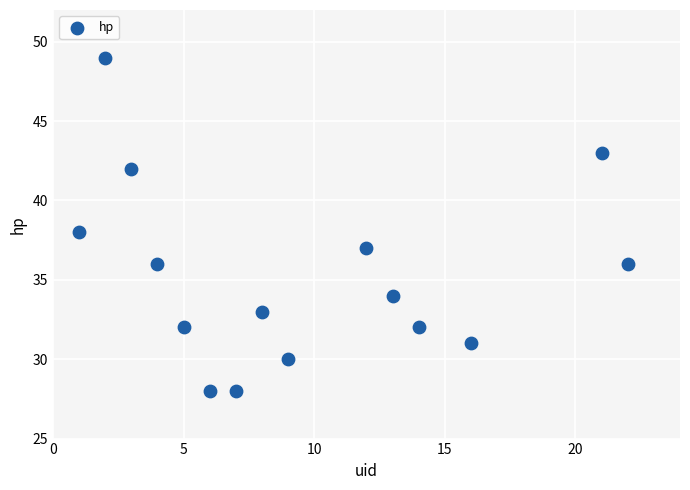

What is the range of X values (max minus min)?

21